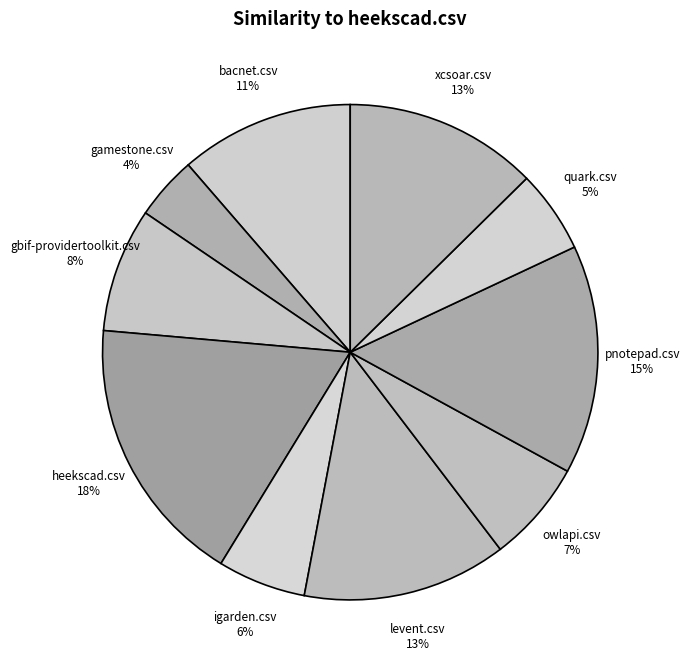

What percentage is the quark.csv slice, to the nearest percent?

5%